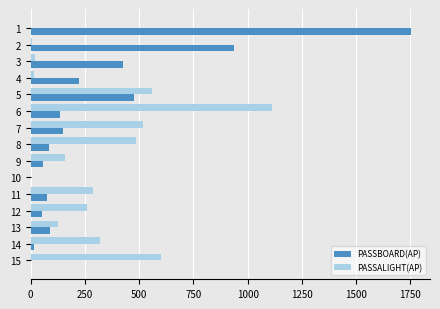

Which series changed the most between 8 and 12?

PASSALIGHT(AP)